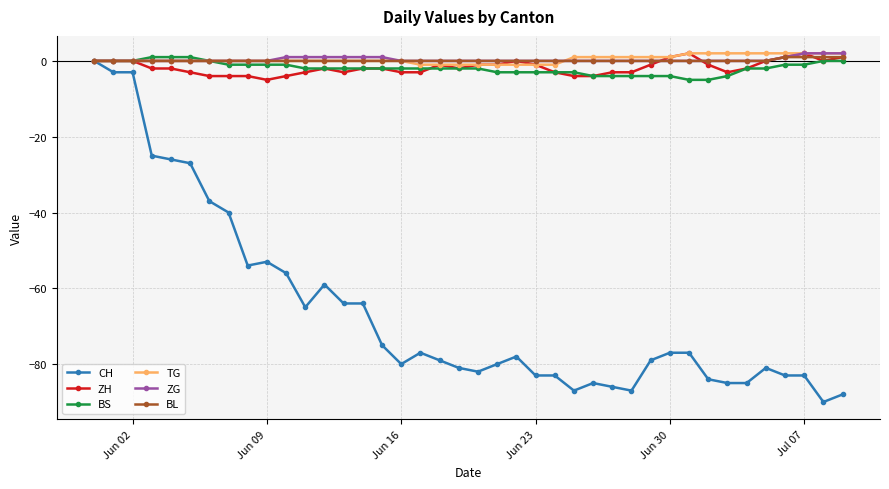

What is the minimum value shown in the chart?

-90